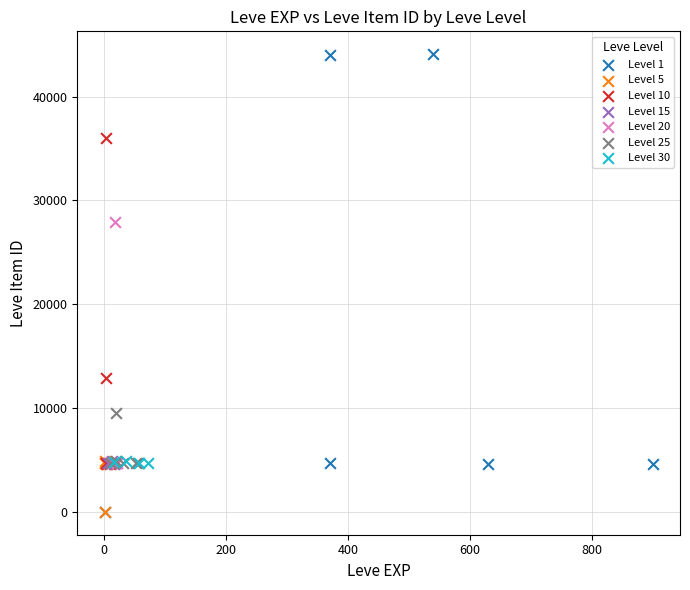

Which series has the widest spread of Y values?

Level 1